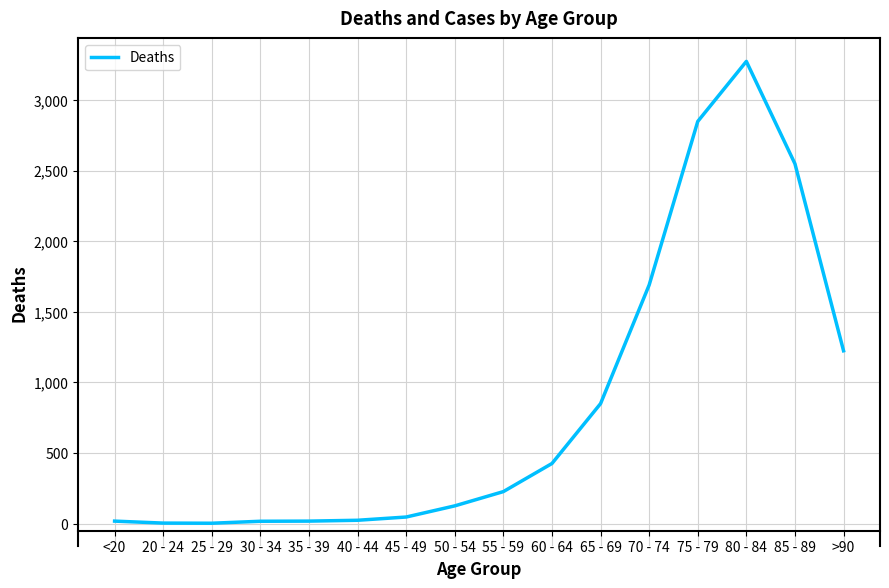

What is the difference between the second highest and second lowest values?

2844